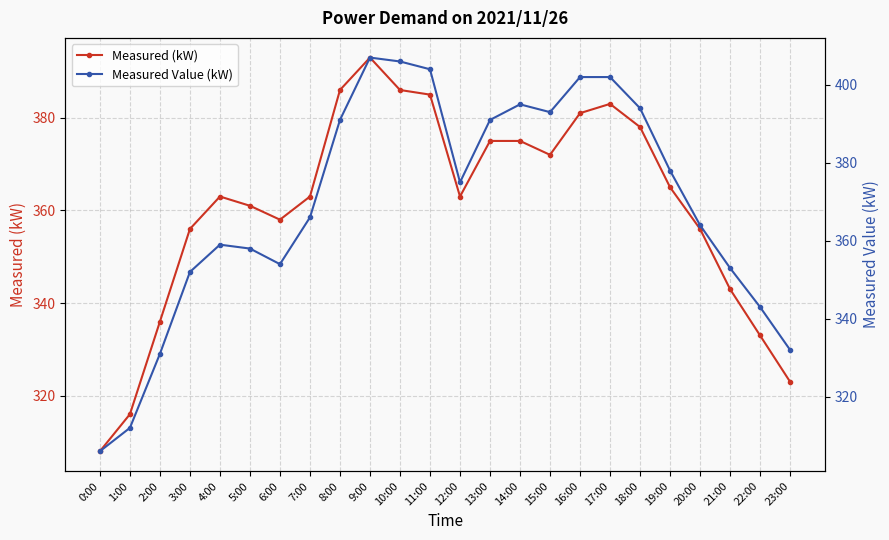

At which label does Measured (kW) reach its minimum?

0:00